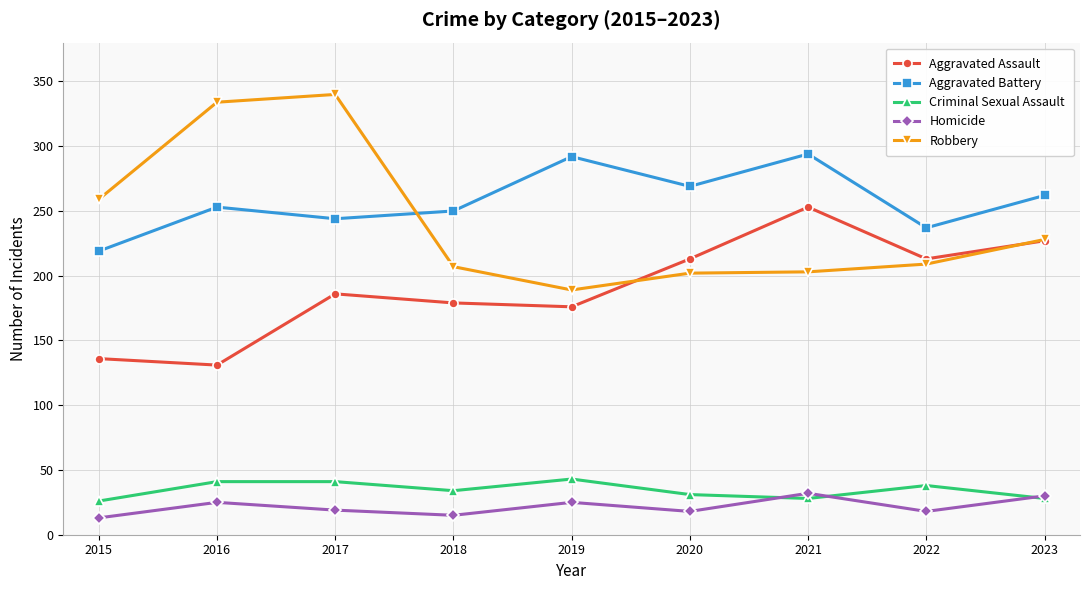

Is it true that Aggravated Battery equals 91 at 2015?

False